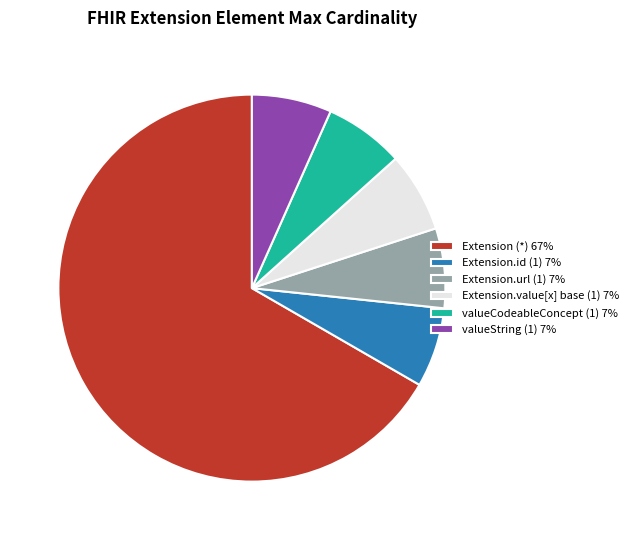

Is there a majority slice in this chart?

Yes